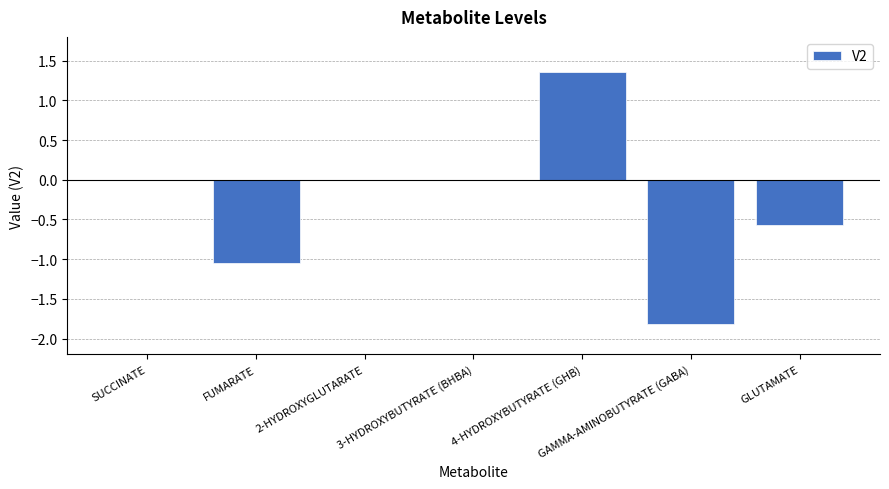

What is the maximum value shown in the chart?

1.4